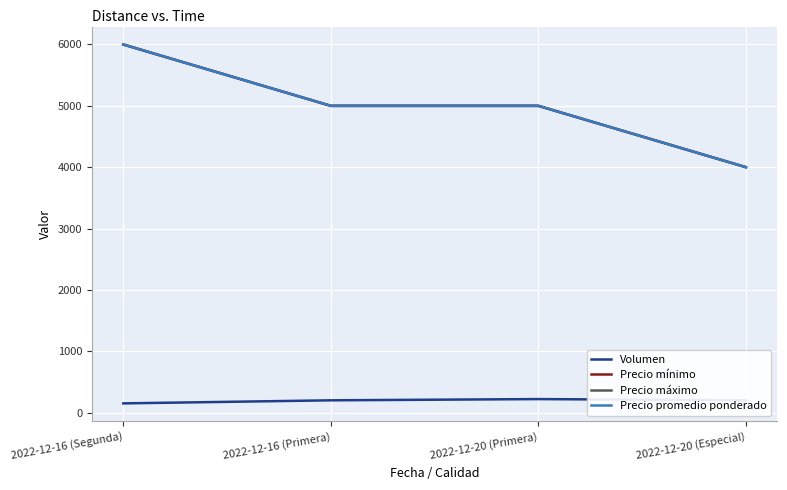

True or false: Precio máximo and Precio mínimo intersect in this chart.

False